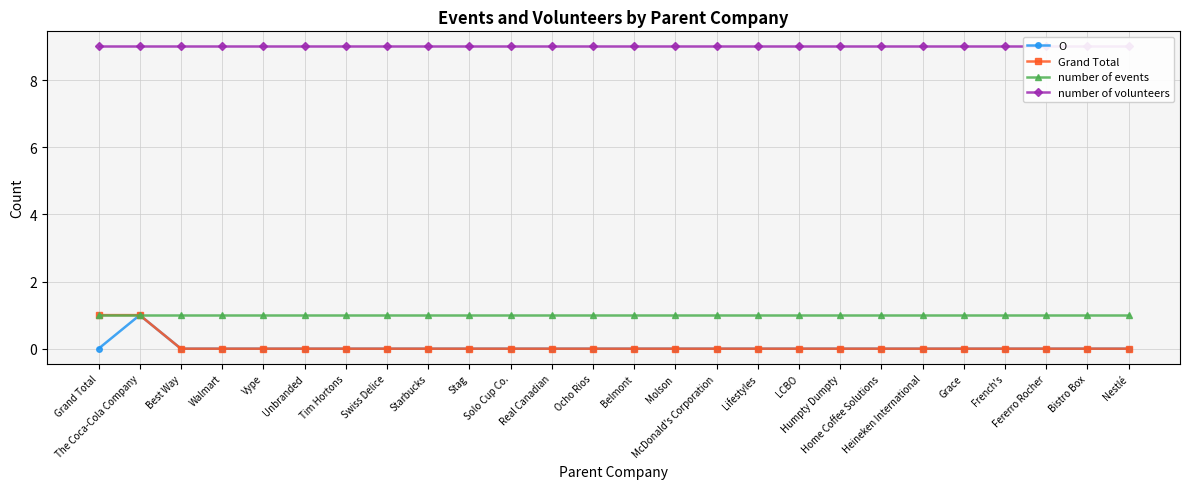

How many categories are shown in the chart?

26